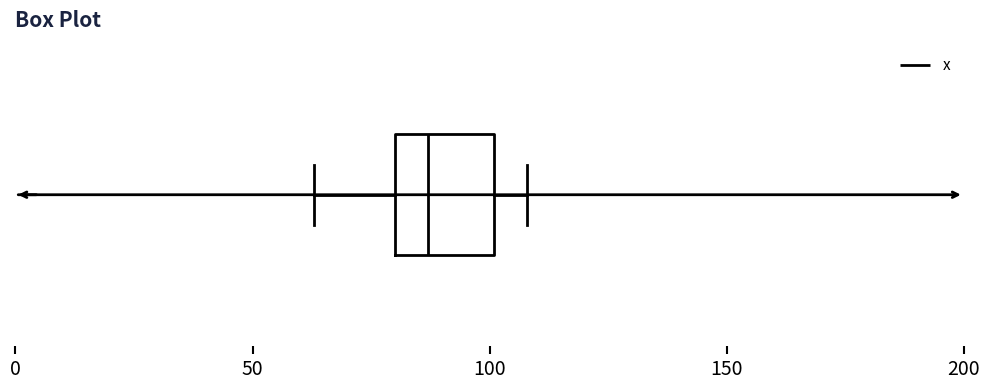

Read this box plot against the x-axis: the position of the median line, the range covered by the box, and the ends of both whiskers. The values are not printed on the chart, so give them approximately, as read against the axis.

median 85, box 80 to 100, whiskers 65 to 110